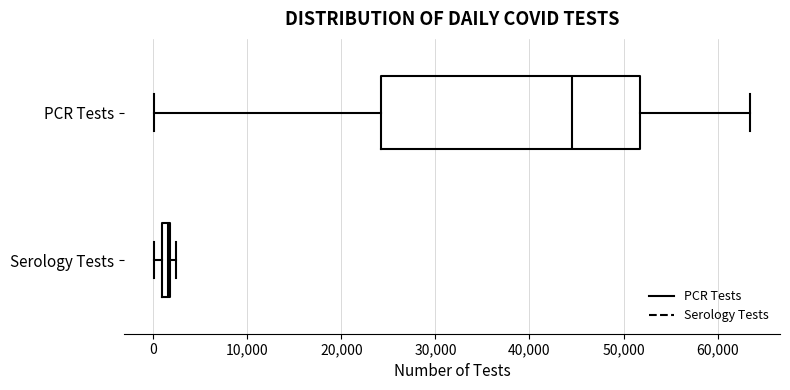

Where does the left whisker of the box for PCR Tests end on the x-axis? The values are not printed on the chart, so give them approximately, as read against the axis.

0